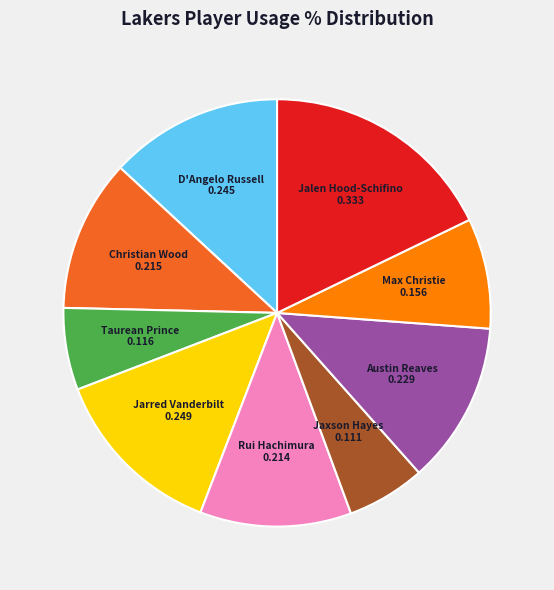

Is it true that D'Angelo Russell is 22% of the pie?

False